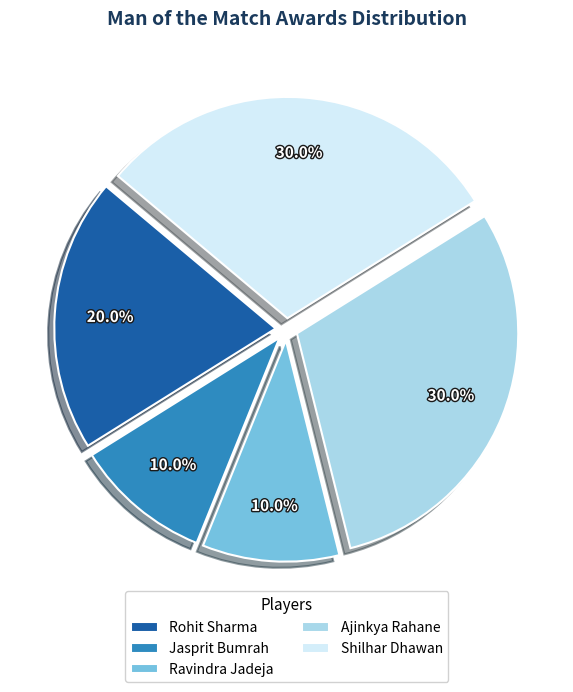

What is the total percentage of Rohit Sharma and Ravindra Jadeja?

30.0%